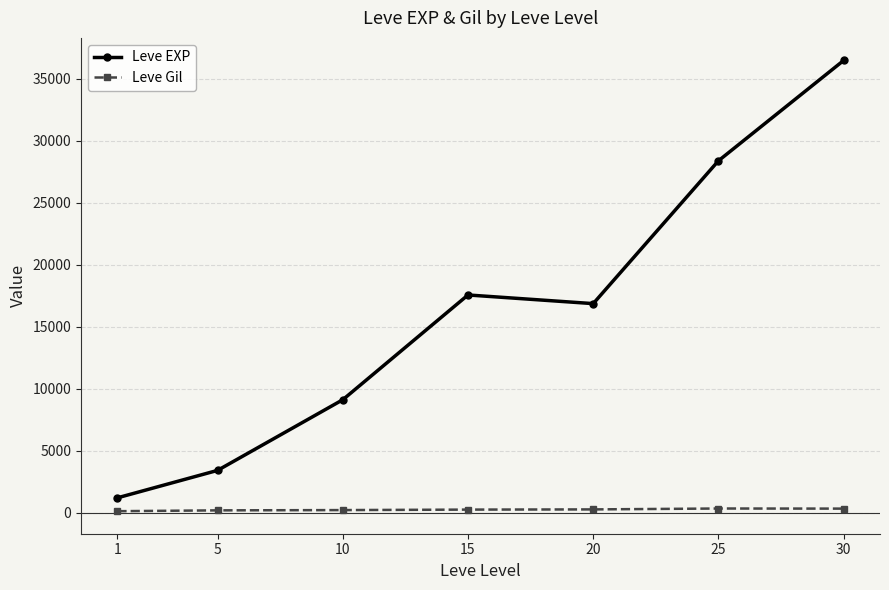

What is the value of the Leve EXP point at the 2nd from the left?

3405.0